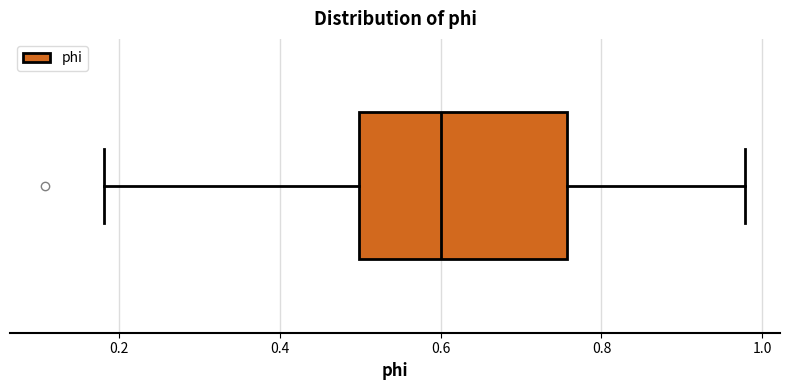

Where is the left edge of the box on the x-axis? The values are not printed on the chart, so give them approximately, as read against the axis.

0.50